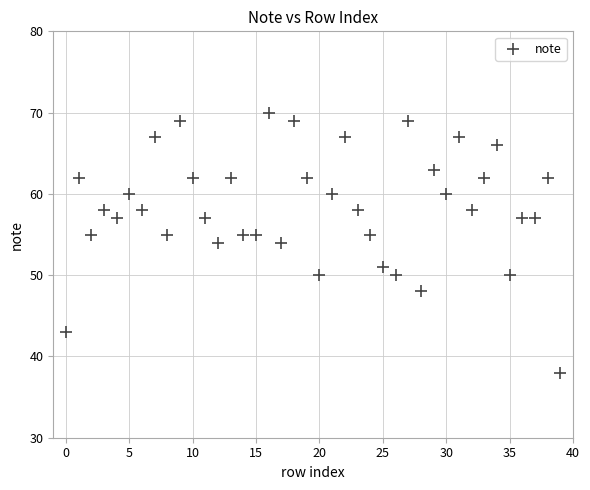

Count the number of points in this scatter plot.

40